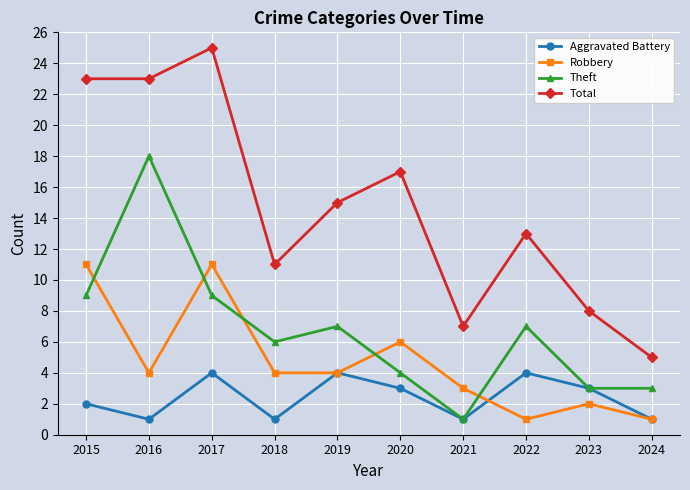

How many Aggravated Battery values are between 1 and 4?

10